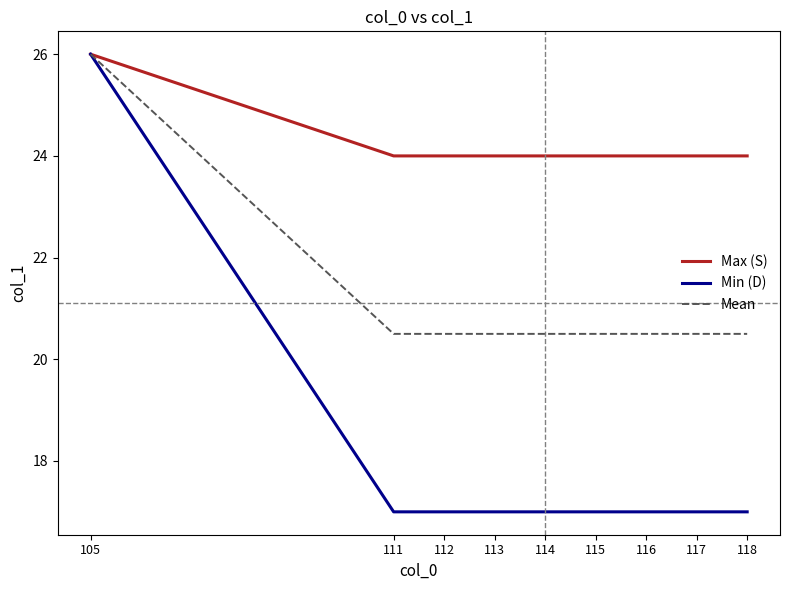

At 118, list the series in order from largest to smallest.

Max (S), Mean, Min (D)